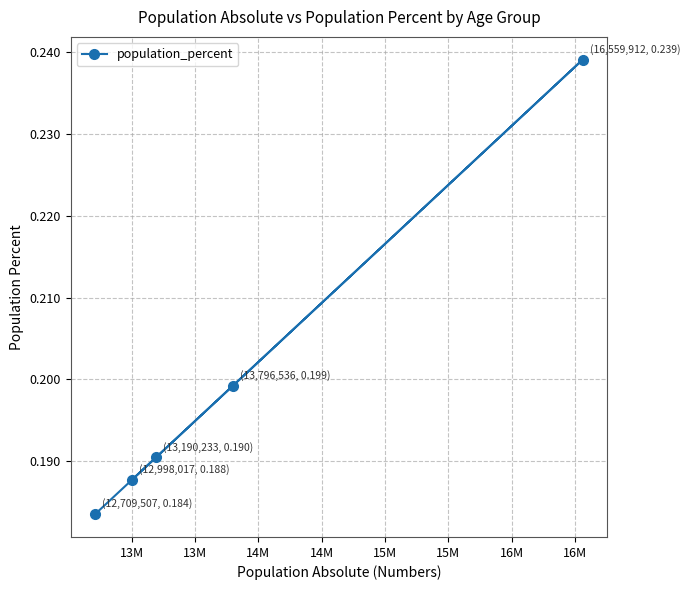

What is the sum of all values?

1.0